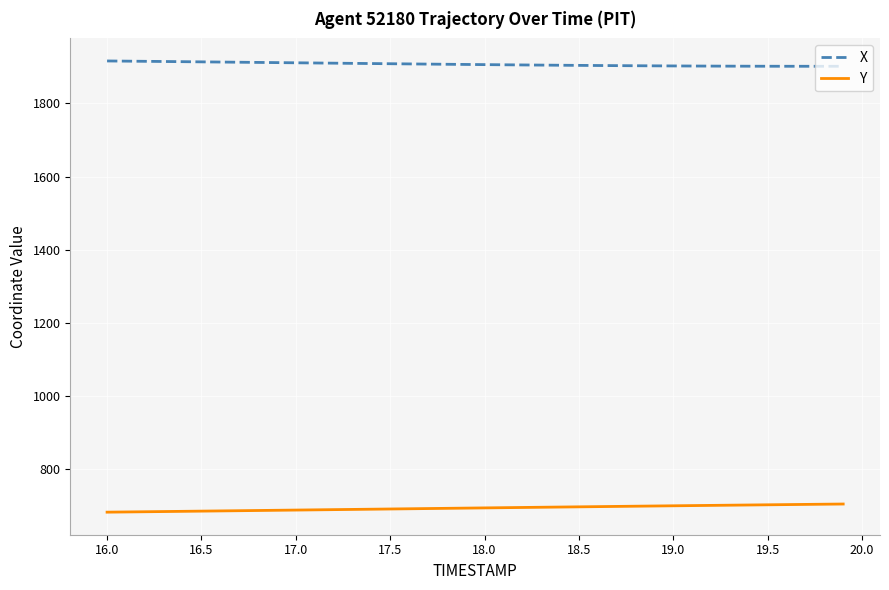

True or false: Y and X intersect in this chart.

False